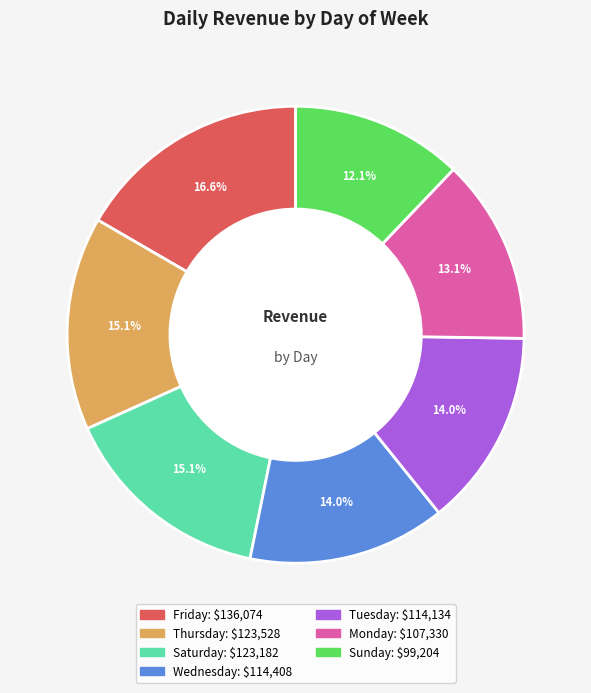

Does Tuesday represent more than half of the total?

No